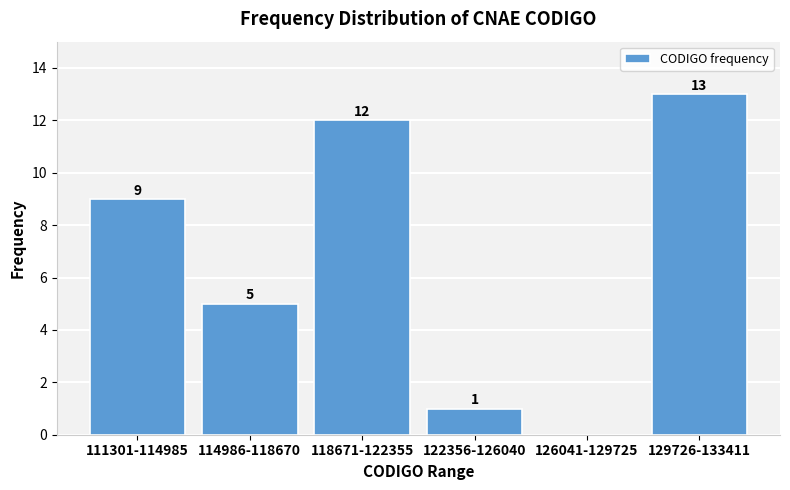

Reading left to right, what are all the values shown in this chart?

111301-114985=9	114986-118670=5	118671-122355=12	122356-126040=1	126041-129725=0	129726-133411=13